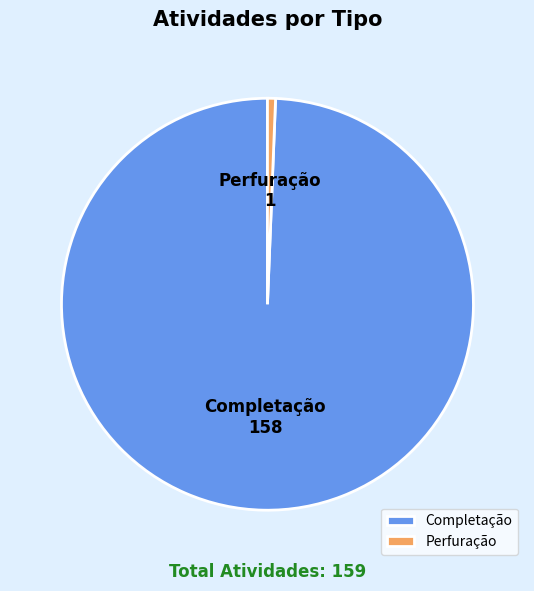

Do Perfuração and Completação together represent more than half of the pie?

Yes